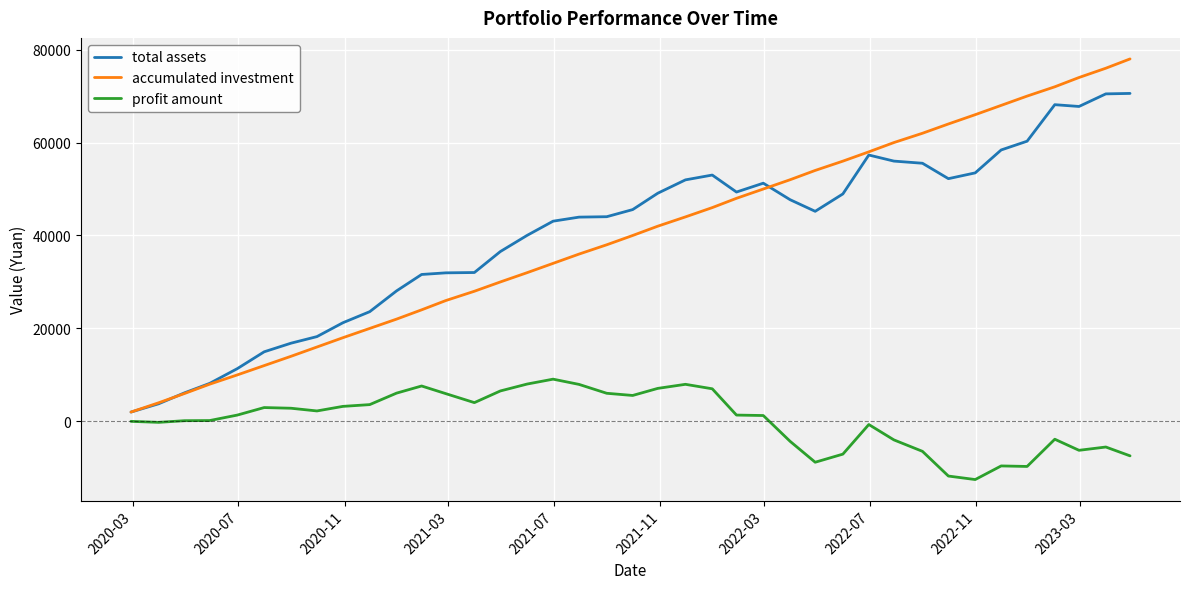

After their last crossing, which series has the higher values: accumulated investment or total assets?

accumulated investment